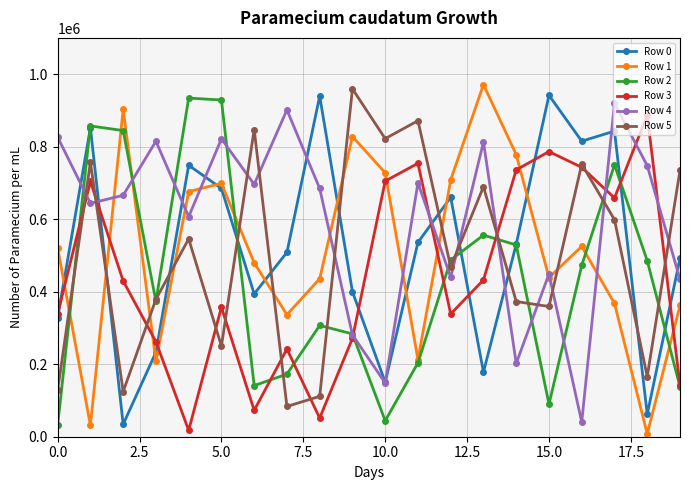

Which series has the largest total across all categories?

Row 4